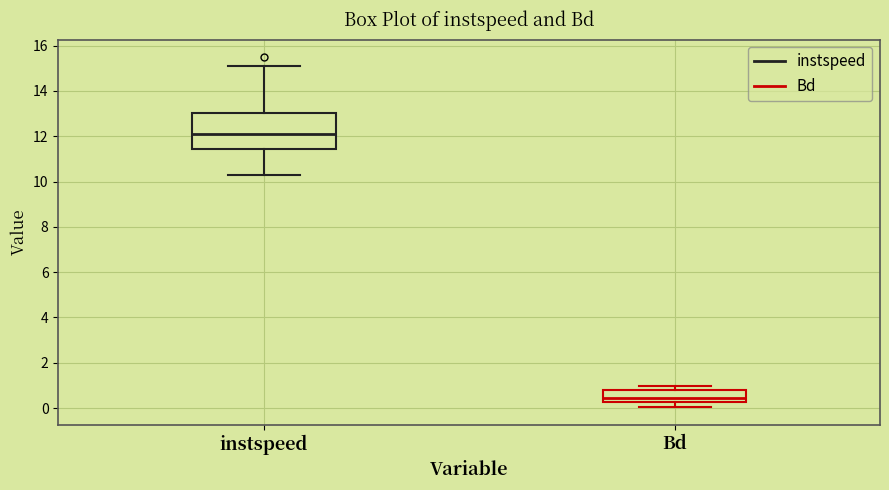

Which box's median line is the lowest?

Bd